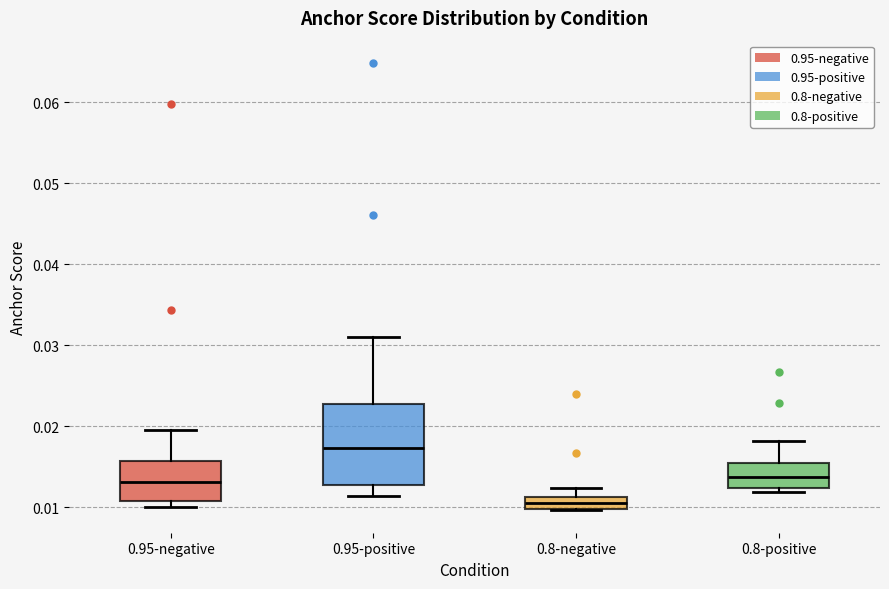

Where does the upper whisker of the box for 0.8-negative end on the y-axis? The values are not printed on the chart, so give them approximately, as read against the axis.

0.012